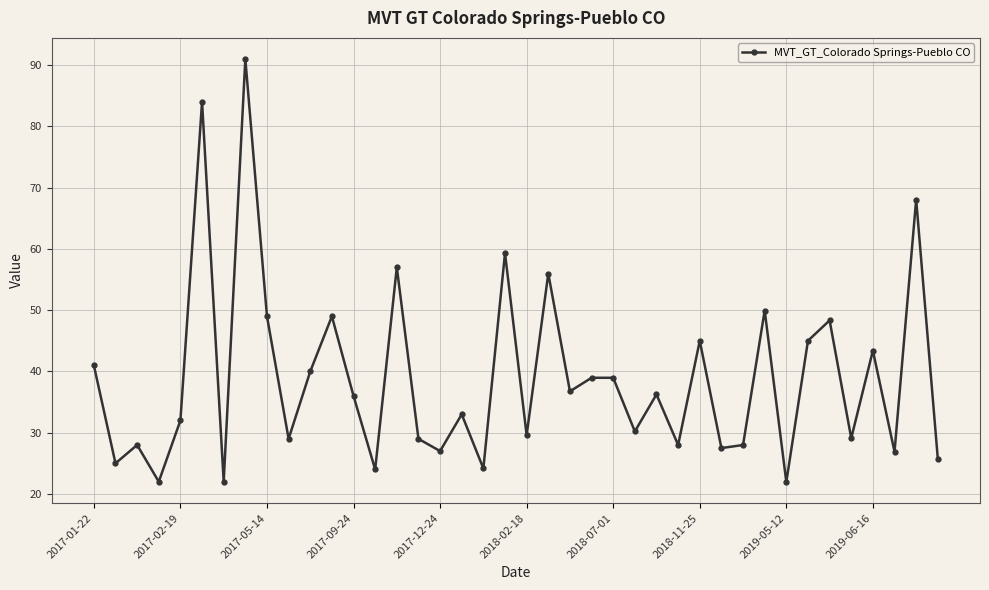

What is the value of the 30th point from the left?

27.5